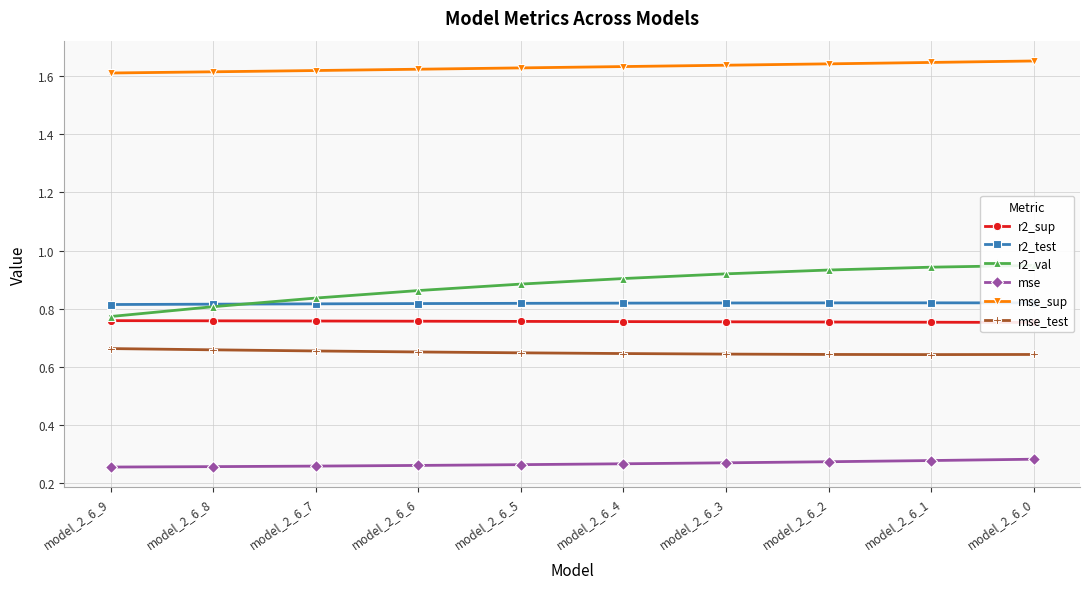

What are all the series names shown in the legend?

r2_sup, r2_test, r2_val, mse, mse_sup, mse_test